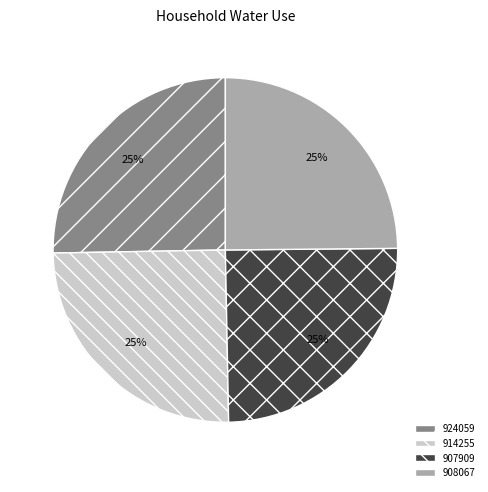

Does 924059 represent more than half of the total?

No